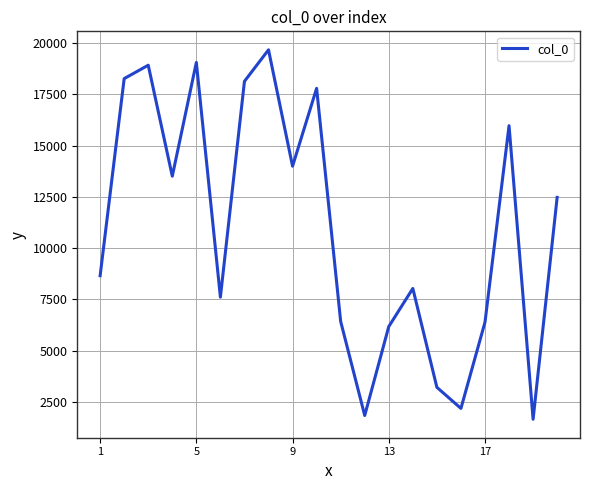

What is the maximum value shown in the chart?

19679